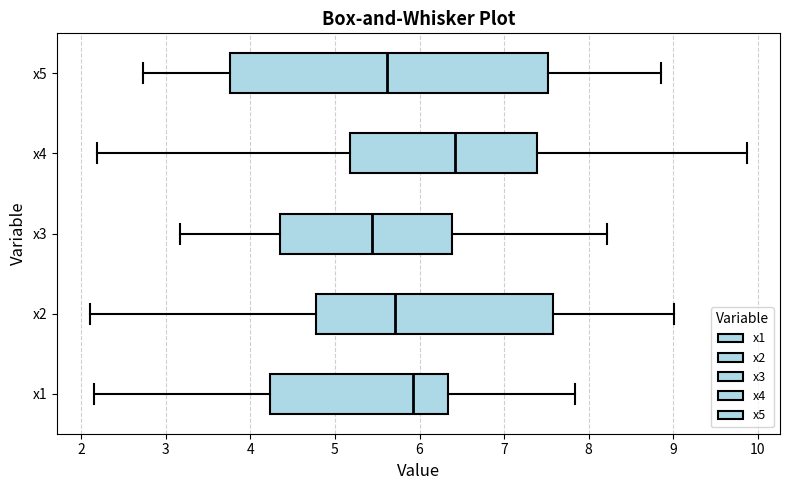

Which box's median line is the furthest to the left?

x3